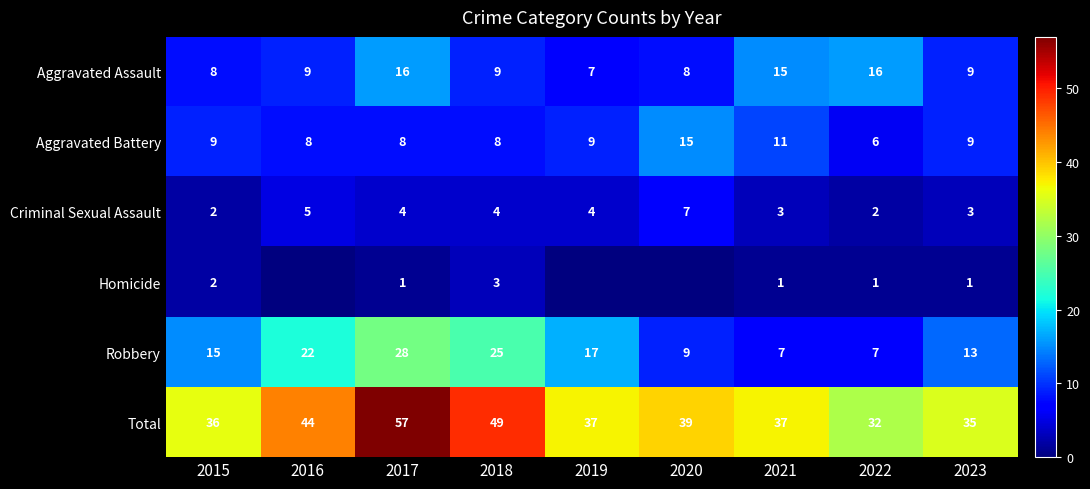

How many data points in Criminal Sexual Assault are less than 4?

4